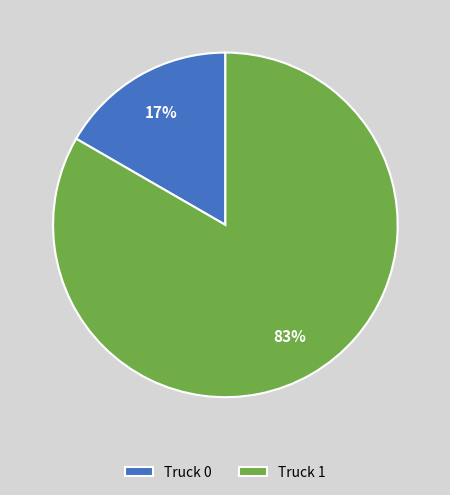

How many segments does this pie chart have?

2